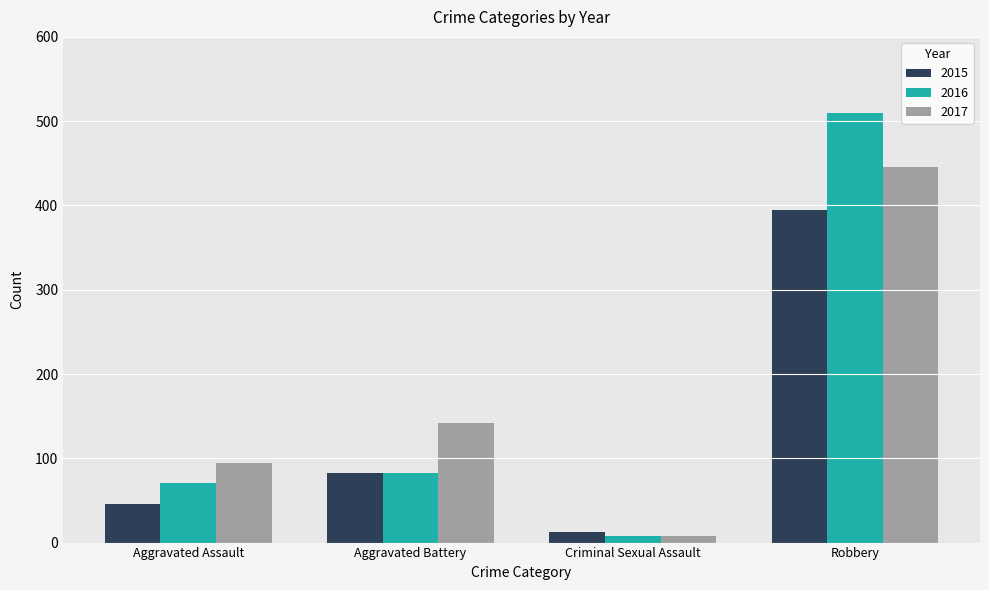

Which series has the largest range (max minus min)?

2016